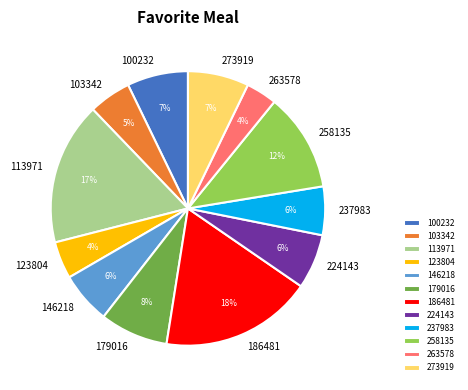

Which has a higher value, 263578 or 186481?

186481